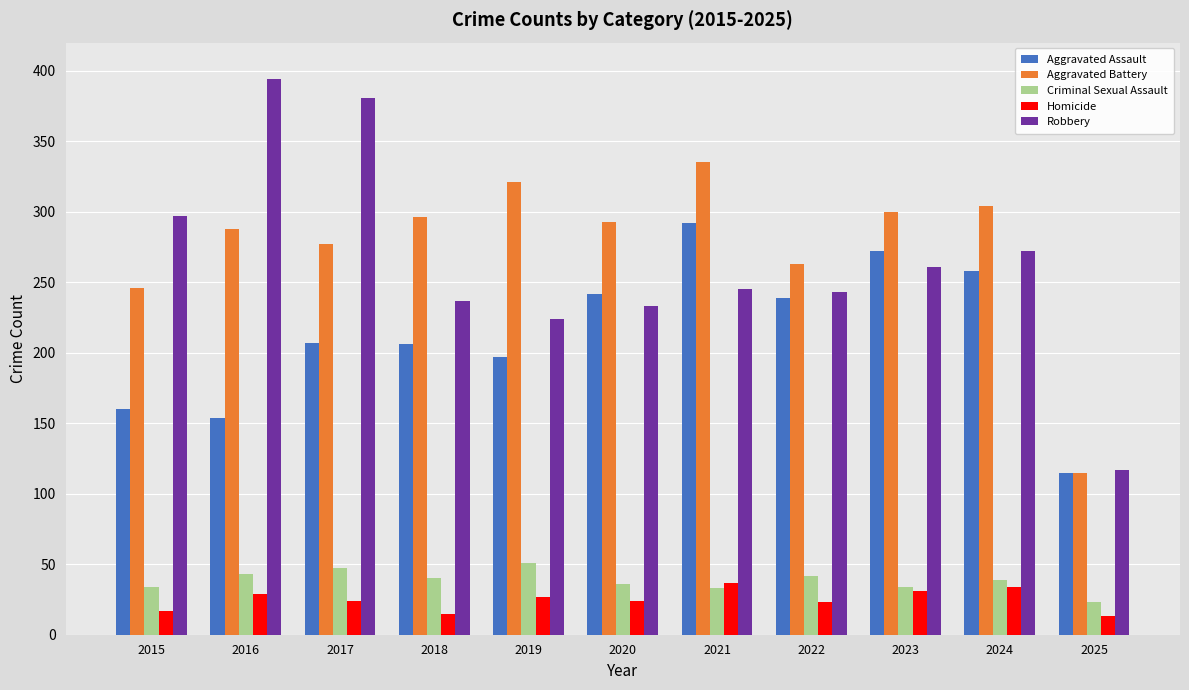

What is the difference between the second highest and second lowest values in the Homicide series?

19